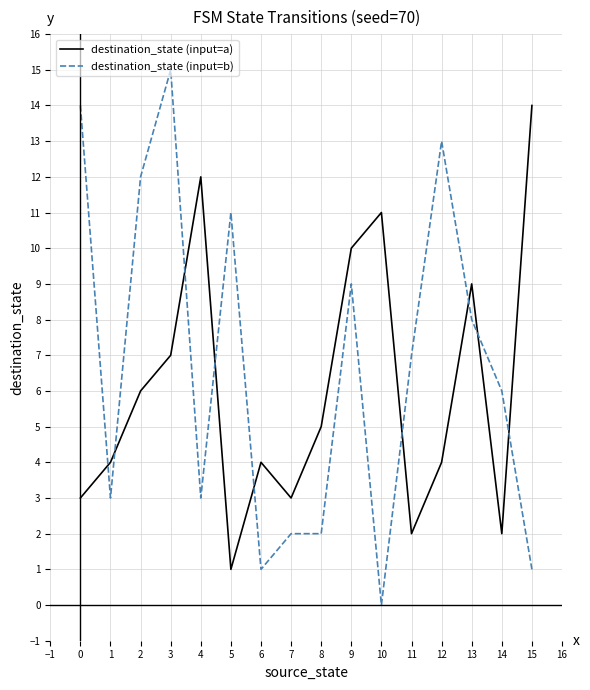

True or false: destination_state (input=a) has a value of 18 at 9.

False